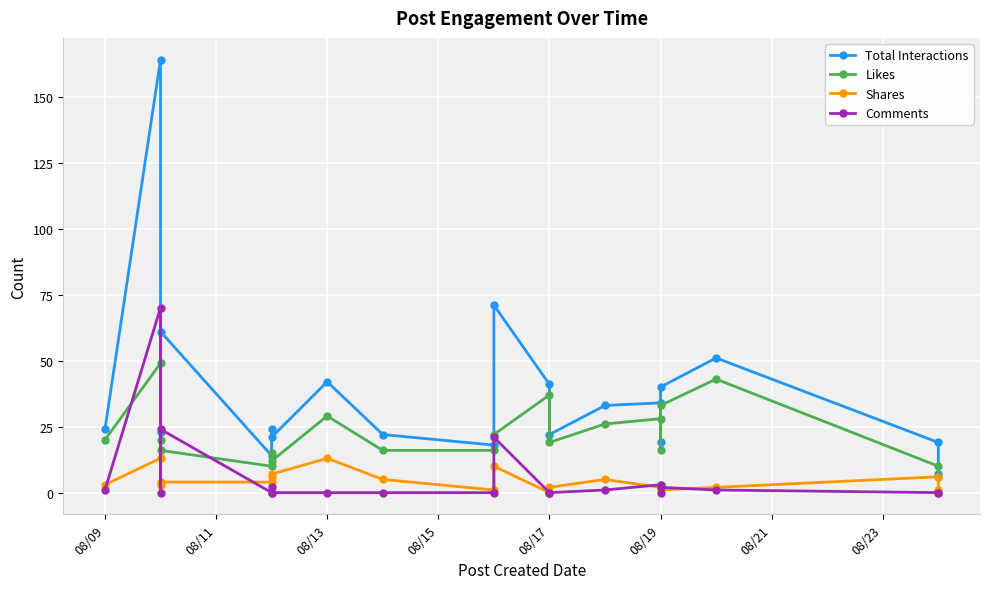

At which label is Likes closest to 27?

08/19